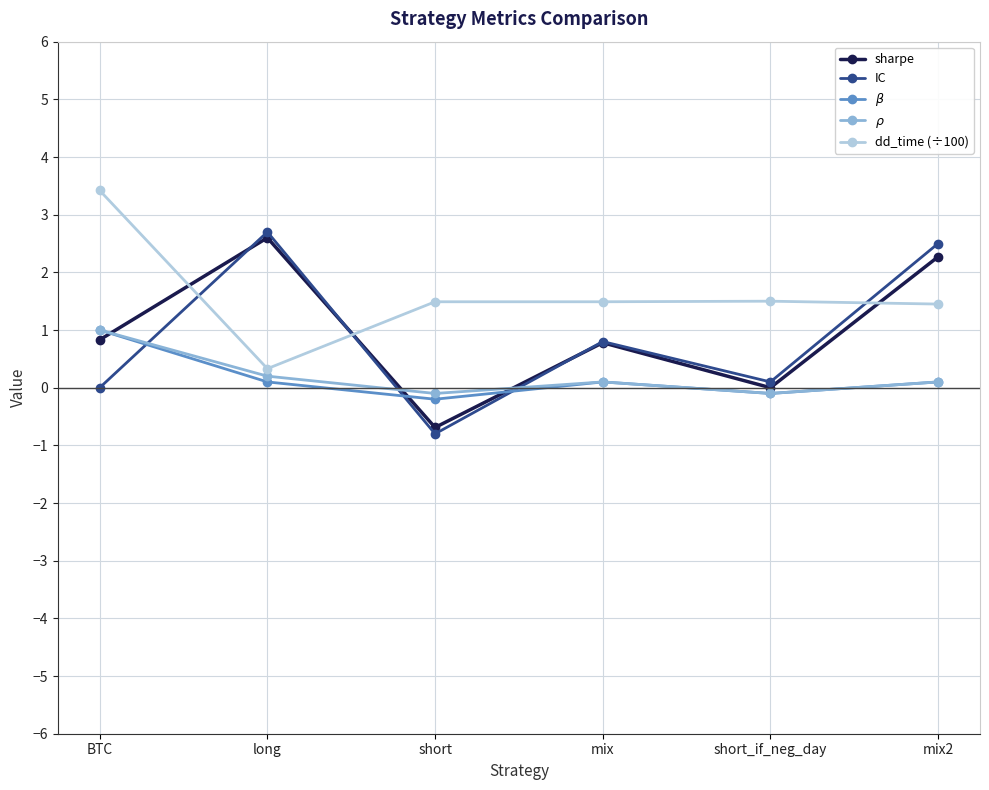

Which series changed the most between BTC and short?

dd_time (÷100)